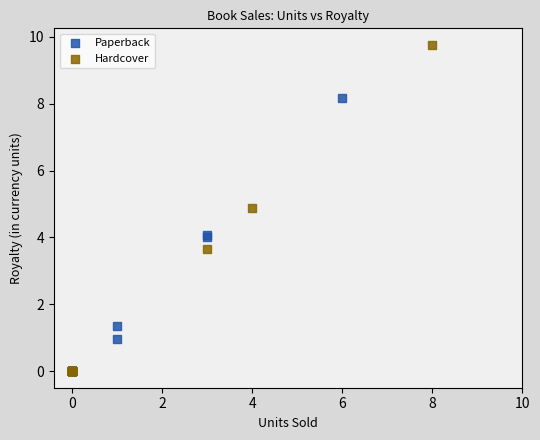

Which series has the widest spread of Y values?

Hardcover